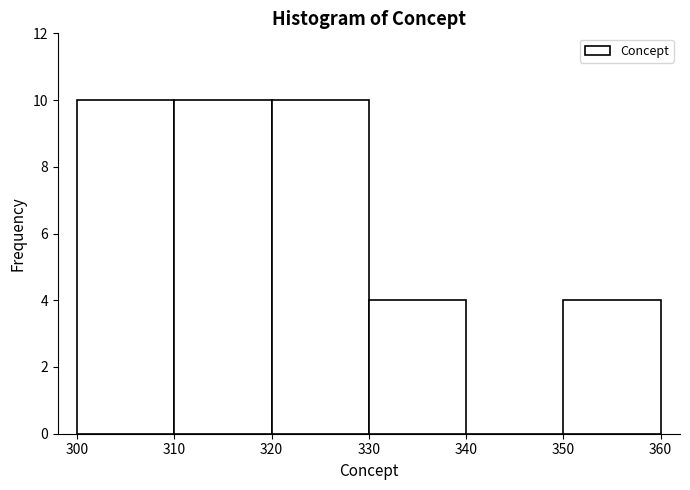

Reading left to right, transcribe this chart: for each bar, give the range it covers on the x-axis and its height. The values are not printed on the chart, so give them approximately, as read against the axis.

300 to 310: 10
310 to 320: 10
320 to 330: 10
330 to 340: 4
340 to 350: 0
350 to 360: 4